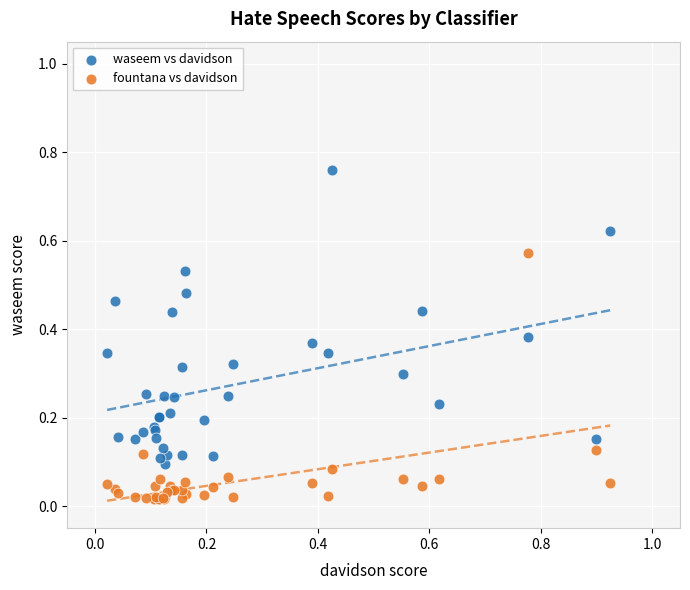

What is the X range (max minus min) for the scatter plot?

0.9